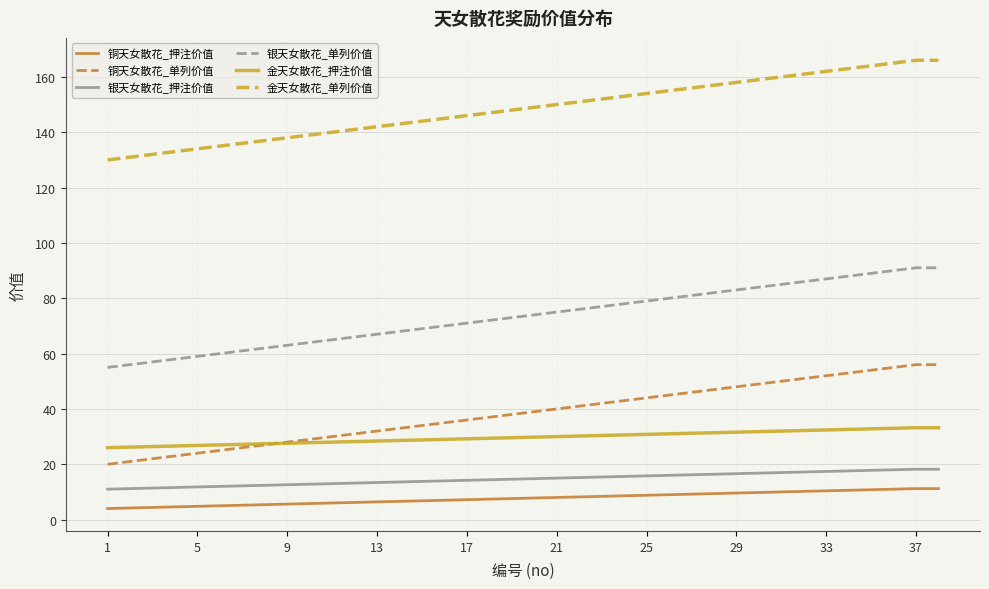

What is the greatest value displayed?

166.0